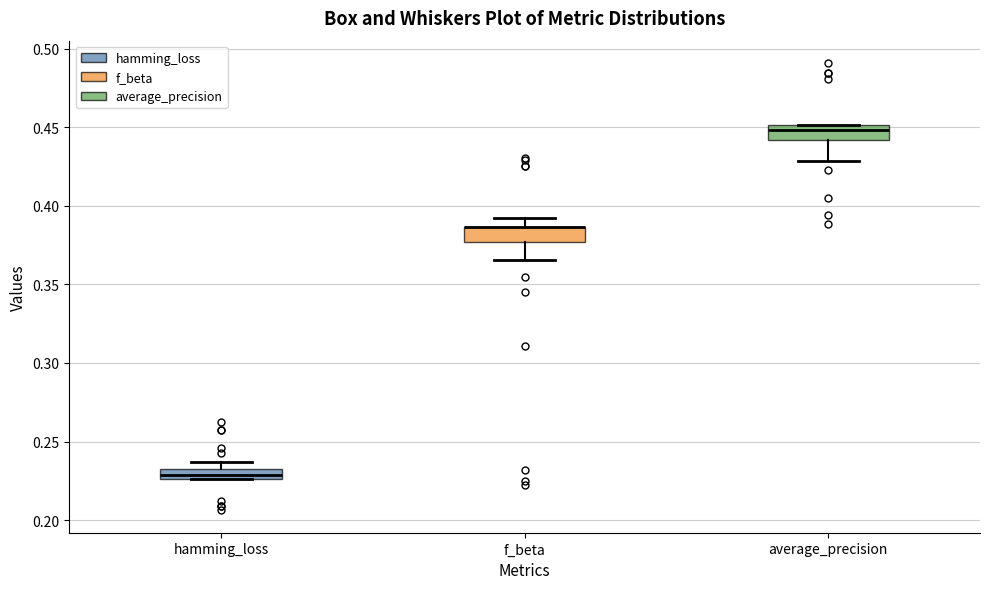

Where does the lower whisker of the box for average_precision end on the y-axis? The values are not printed on the chart, so give them approximately, as read against the axis.

0.430